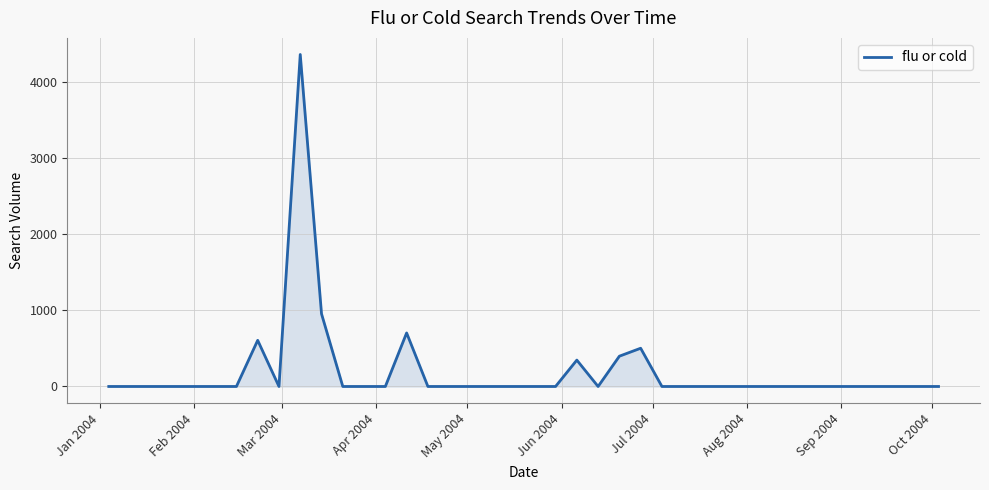

What is the difference between the maximum and minimum values?

4360.2